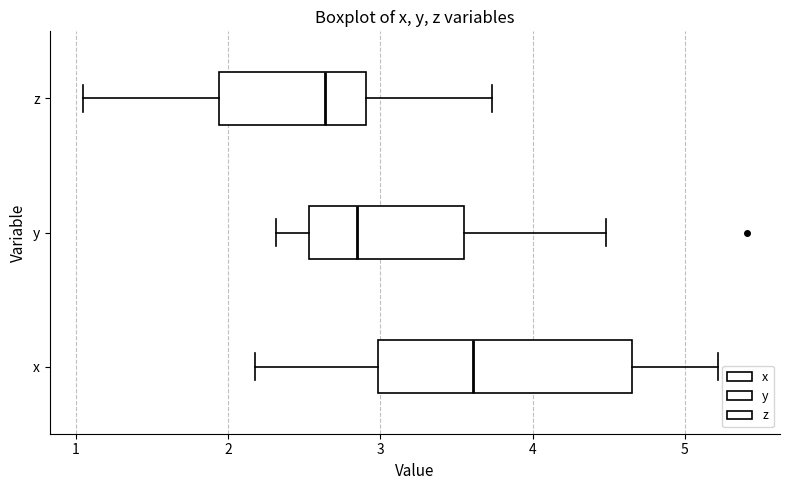

Comparing the boxes themselves (not the whiskers), which one is the widest?

x